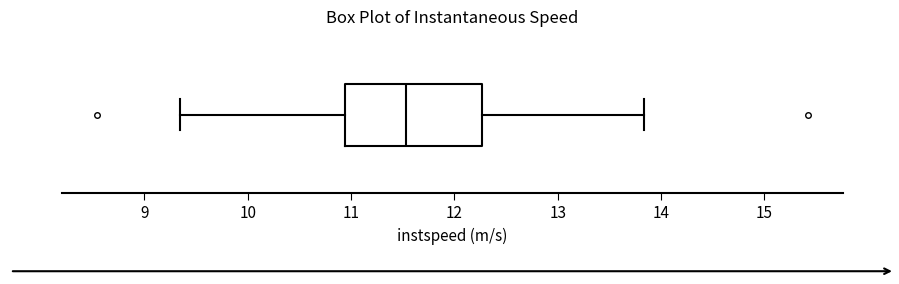

Read this box plot against the x-axis: the position of the median line, the range covered by the box, and the ends of both whiskers. The values are not printed on the chart, so give them approximately, as read against the axis.

median 11.5, box 10.9 to 12.3, whiskers 9.3 to 13.8